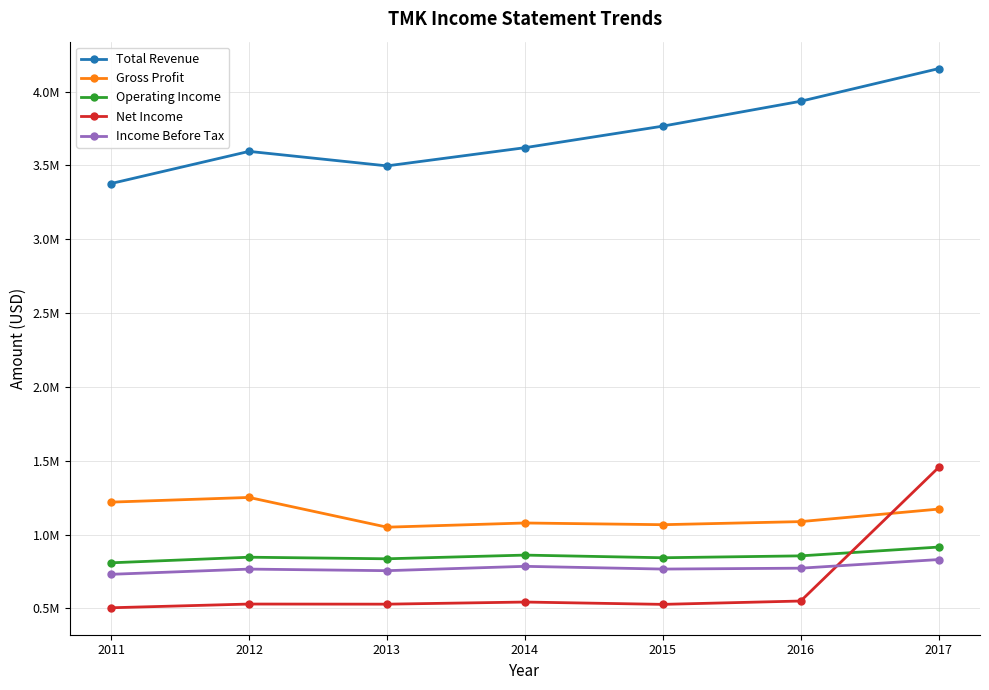

What is the difference between the Income Before Tax values at 2015 and 2017?

64400